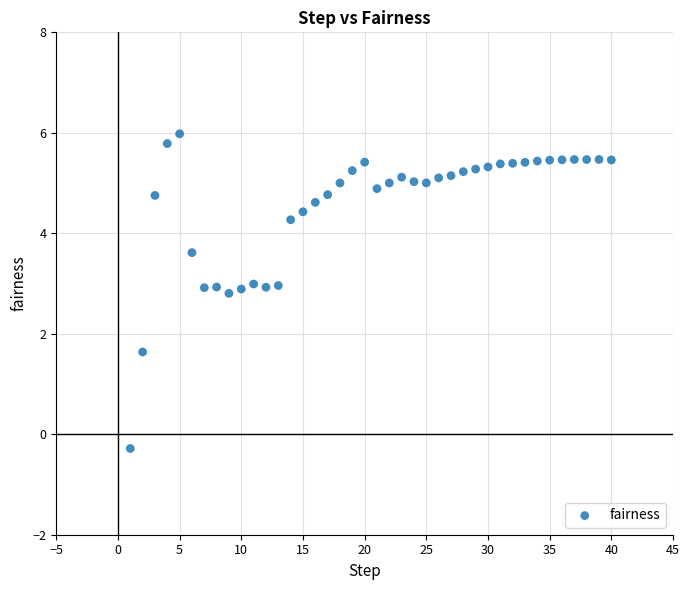

What Y value in the scatter plot is closest to 2?

1.6